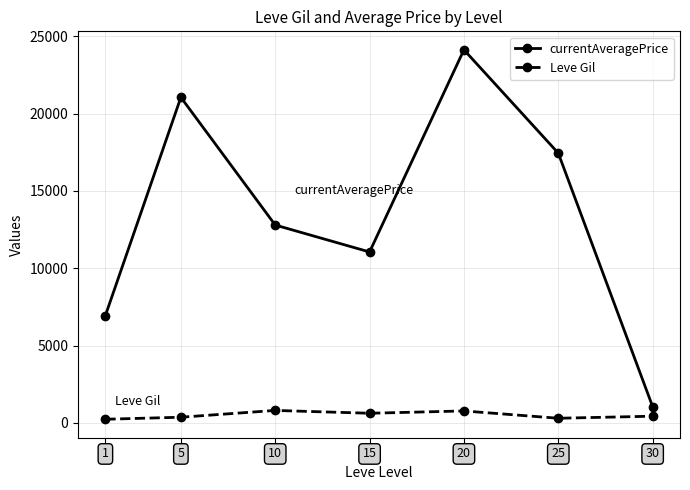

Rank the series at 15 from highest to lowest value.

currentAveragePrice, Leve Gil